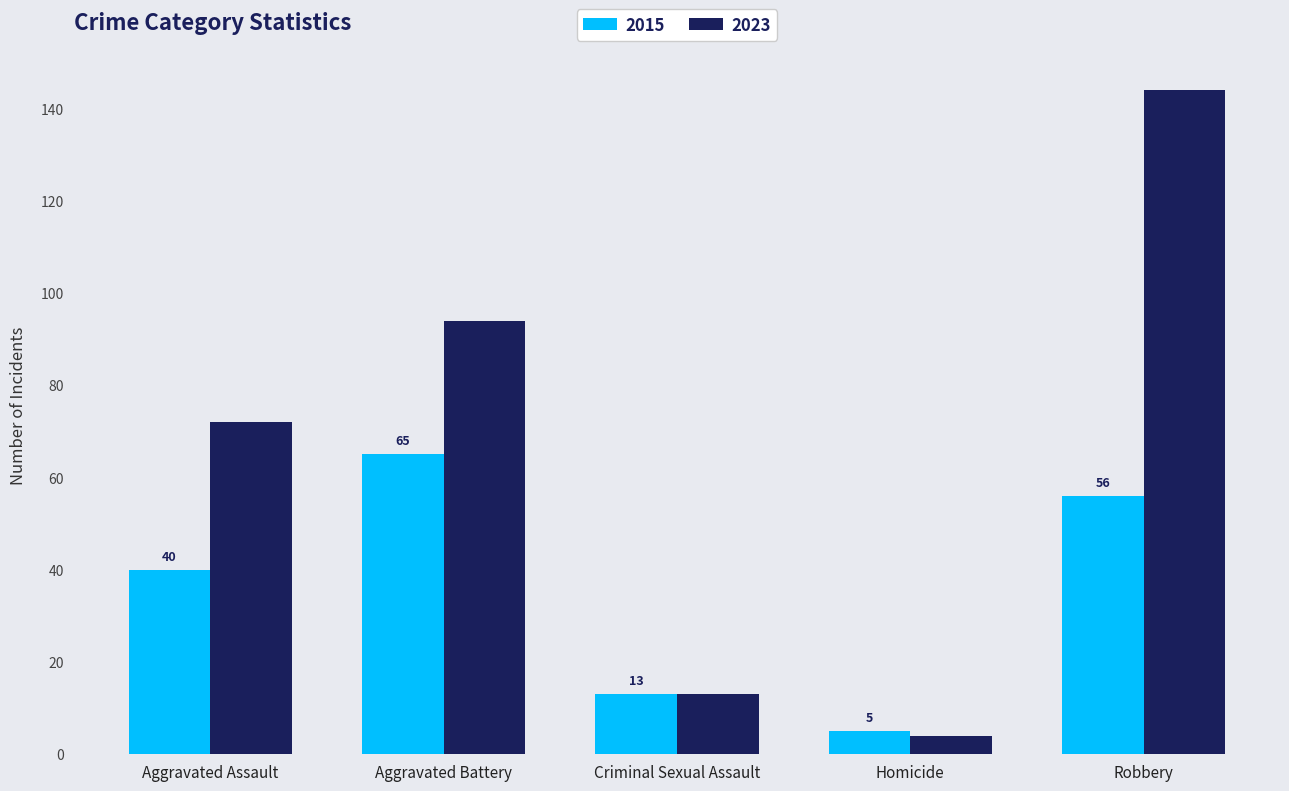

Count the number of categories in the chart.

5